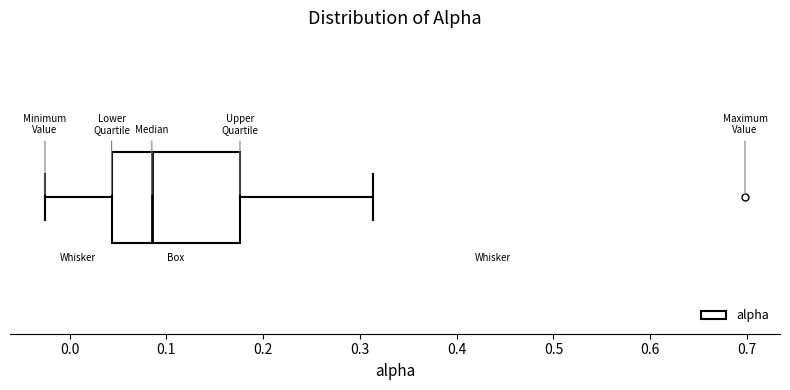

Where is the left edge of the box on the x-axis? The values are not printed on the chart, so give them approximately, as read against the axis.

0.04